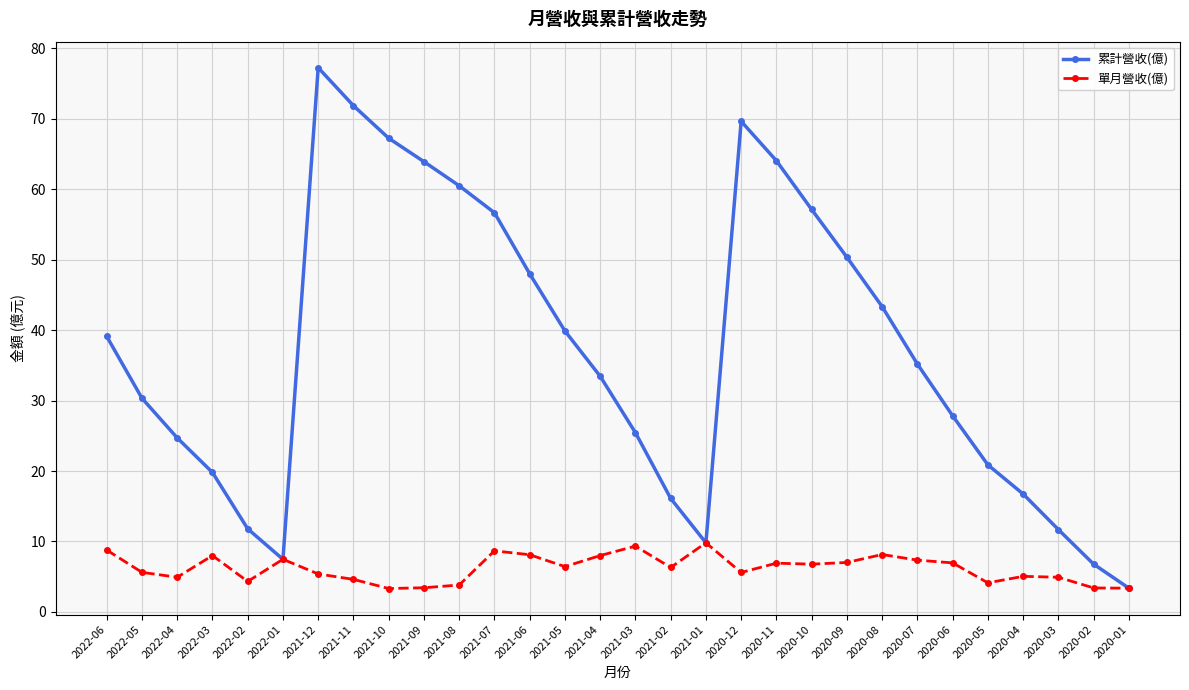

Which series changed the most between 2022-04 and 2020-07?

累計營收(億)